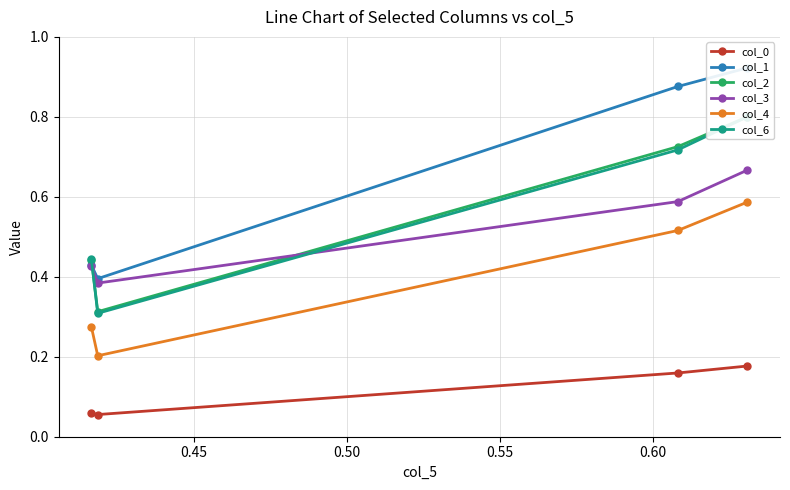

How many col_4 values are between 0 and 1?

4